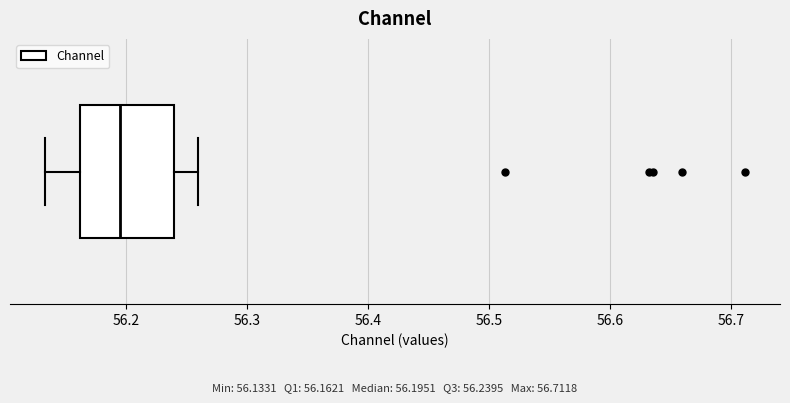

Read this box plot against the x-axis: the position of the median line, the range covered by the box, and the ends of both whiskers. The values are not printed on the chart, so give them approximately, as read against the axis.

median 56.20, box 56.16 to 56.24, whiskers 56.13 to 56.26